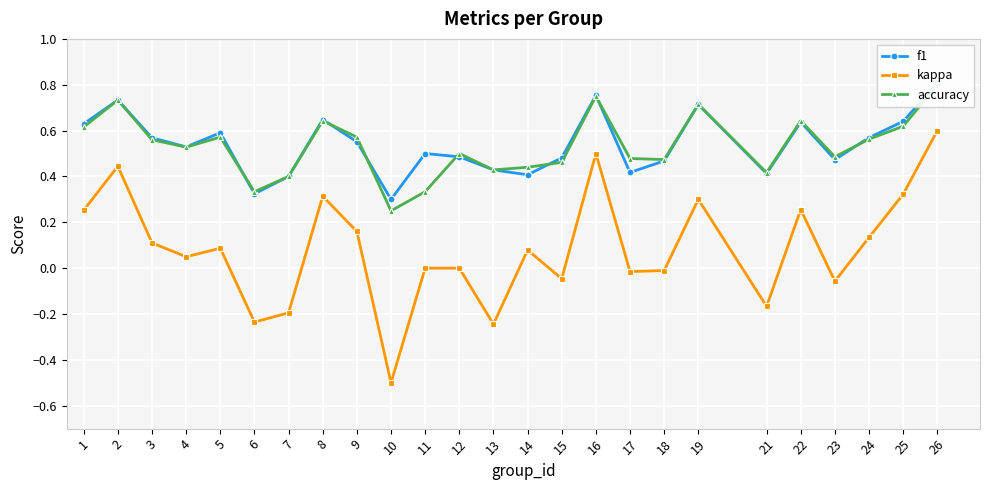

What is the value of the accuracy point at the 6th from the left?

0.3